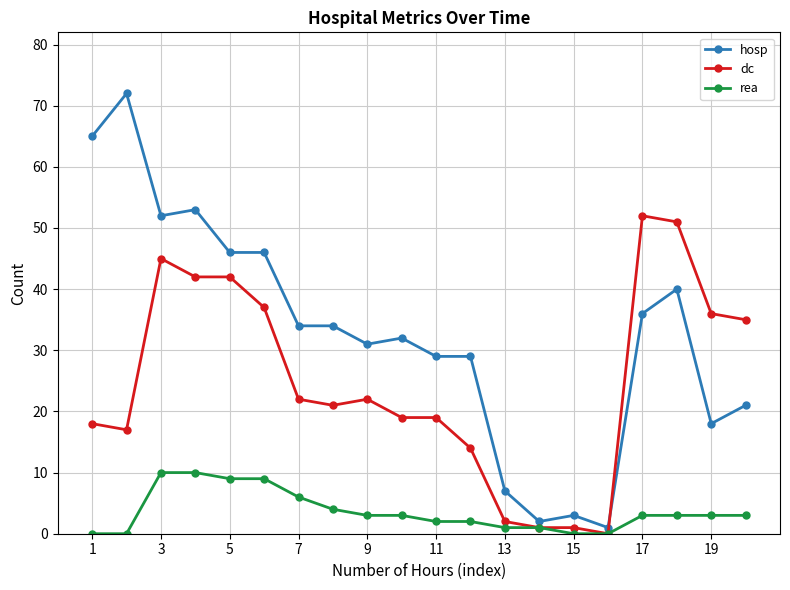

Rank the series by their average value, from lowest to highest.

rea, dc, hosp